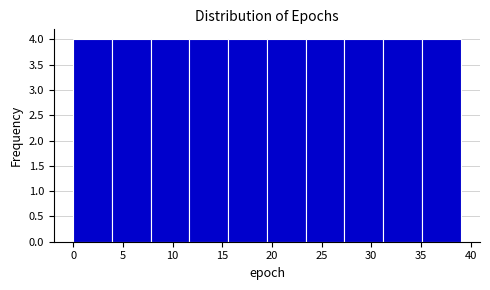

Reading left to right, list every bar in this chart as the range it spans on the x-axis followed by its height. Neither the bar edges nor the heights are printed on the chart, so give them approximately, as read against the axes.

0.0 to 3.9: 4
3.9 to 7.8: 4
7.8 to 11.7: 4
11.7 to 15.6: 4
15.6 to 19.5: 4
19.5 to 23.4: 4
23.4 to 27.3: 4
27.3 to 31.2: 4
31.2 to 35.1: 4
35.1 to 39.0: 4